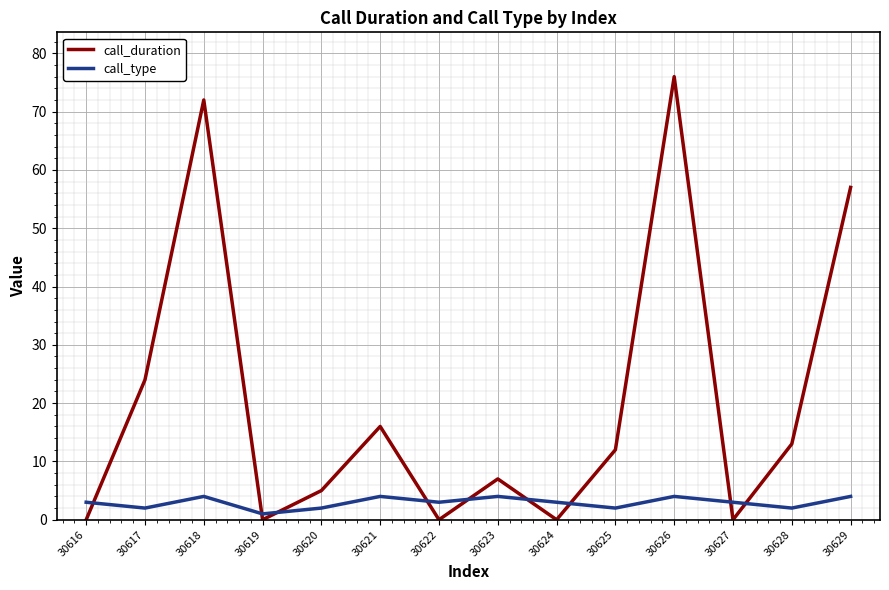

Is the value of call_duration at 30626 greater than the value of call_type at 30617?

Yes